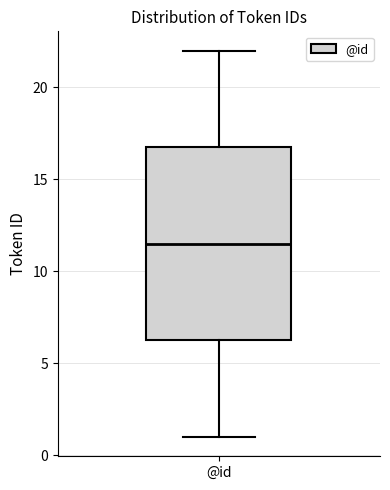

Read this box plot against the y-axis: the position of the median line, the range covered by the box, and the ends of both whiskers. The values are not printed on the chart, so give them approximately, as read against the axis.

median 11.5, box 6.5 to 17.0, whiskers 1.0 to 22.0